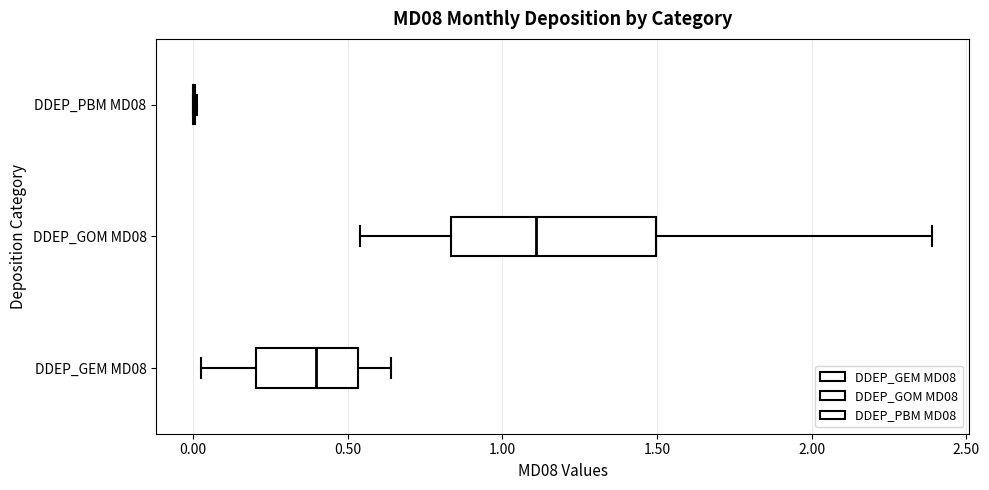

Reading bottom to top, read every box against the x-axis: the position of its median line, the range the box covers, and the ends of its whiskers. The values are not printed on the chart, so give them approximately, as read against the axis.

DDEP_GEM MD08: median 0.40, box 0.20 to 0.55, whiskers 0.05 to 0.65
DDEP_GOM MD08: median 1.10, box 0.85 to 1.50, whiskers 0.55 to 2.40
DDEP_PBM MD08: box collapsed to a line at 0.00, whiskers 0.00 to 0.00